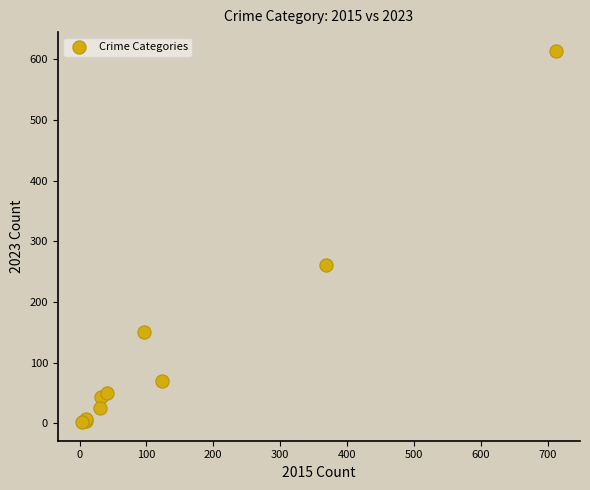

What Y value in the scatter plot is closest to 308?

261